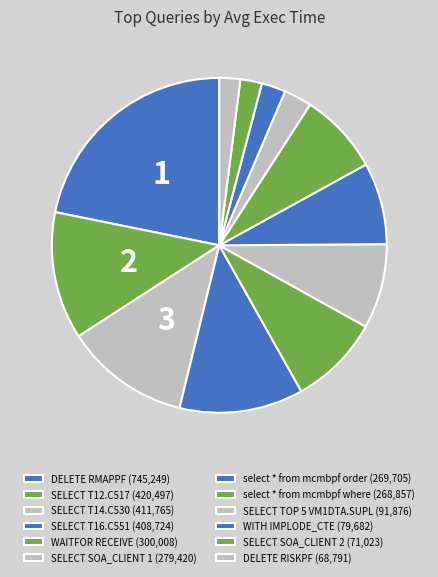

Is there any slice that represents more than half of the pie?

No